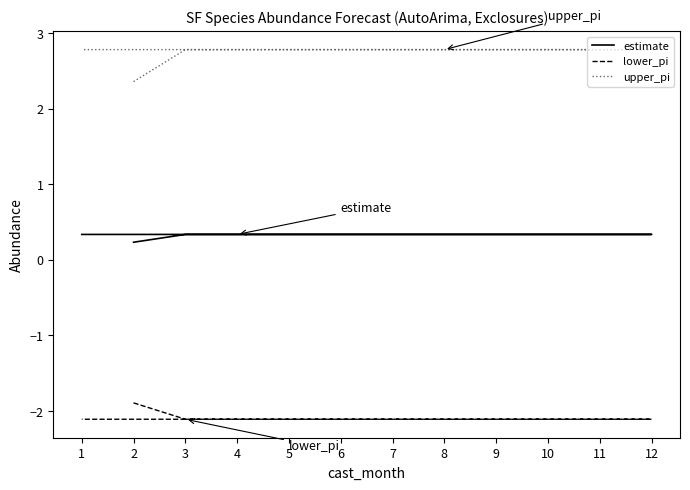

What are all the series names shown in the legend?

estimate, lower_pi, upper_pi